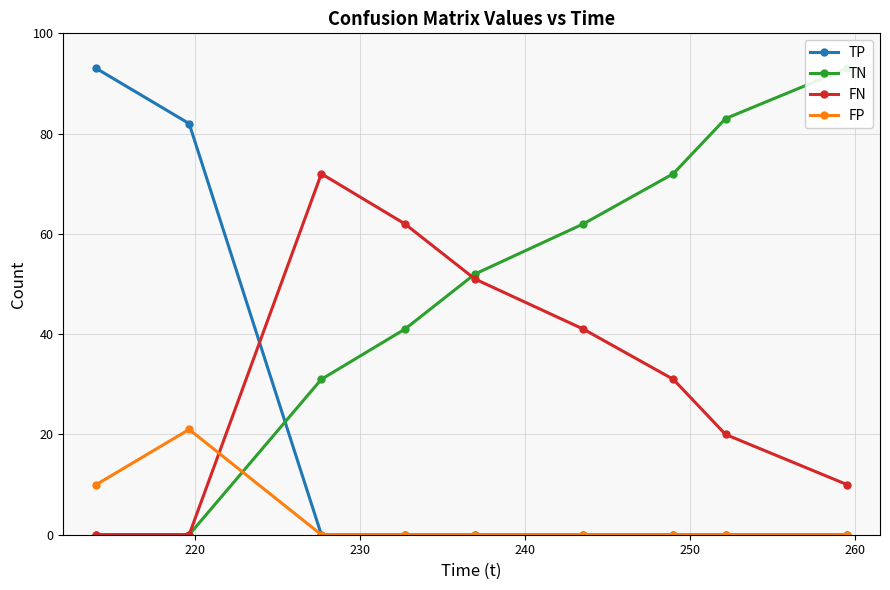

List the series in order of their overall mean, highest first.

TN, FN, TP, FP